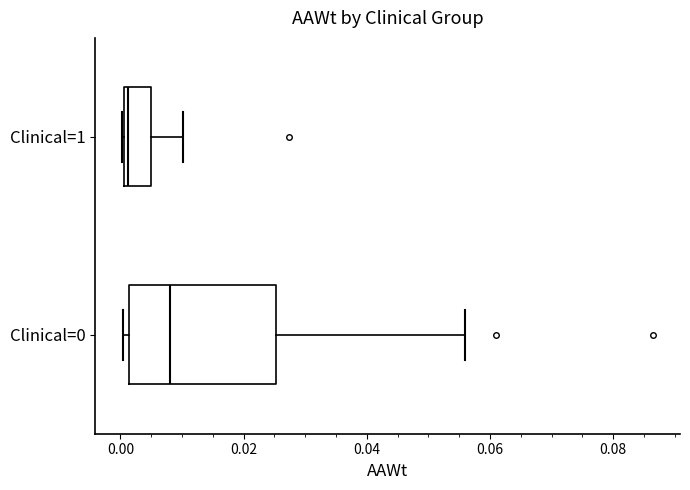

Reading bottom to top, transcribe this box plot: for each box, give where its median line is, the range the box spans, and where its two whiskers end, as read against the x-axis. The values are not printed on the chart, so give them approximately, as read against the axis.

Clinical=0: median 0.008, box 0.002 to 0.026, whiskers 0.000 to 0.056
Clinical=1: median 0.002, box 0.000 to 0.006, whiskers 0.000 to 0.010